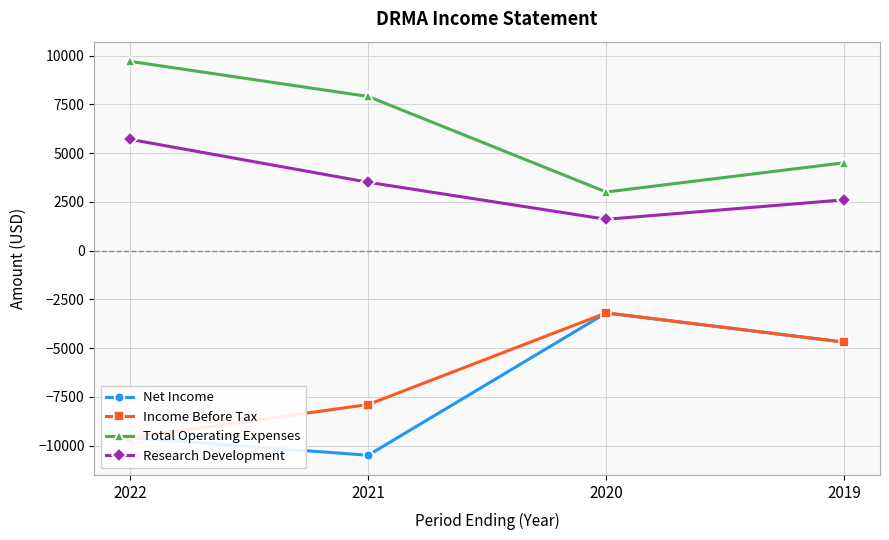

How many interior local valleys does the Research Development series have?

1